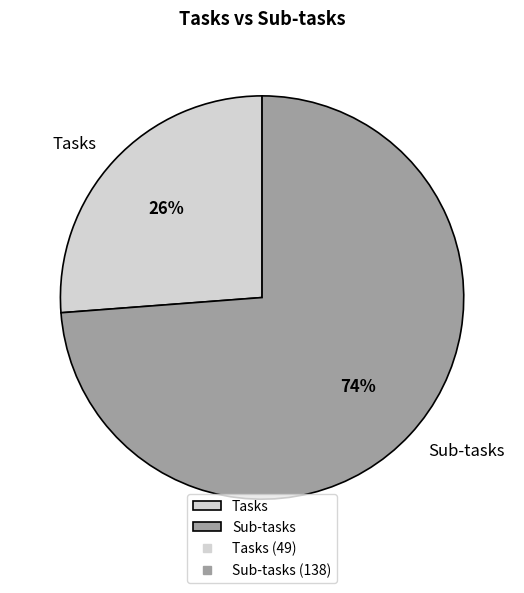

Is the sum of Tasks and Sub-tasks greater than half?

Yes